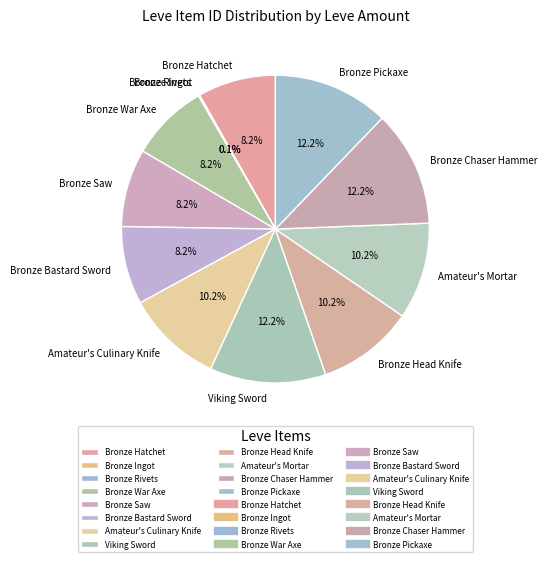

True or false: Viking Sword accounts for 24% of the total.

False